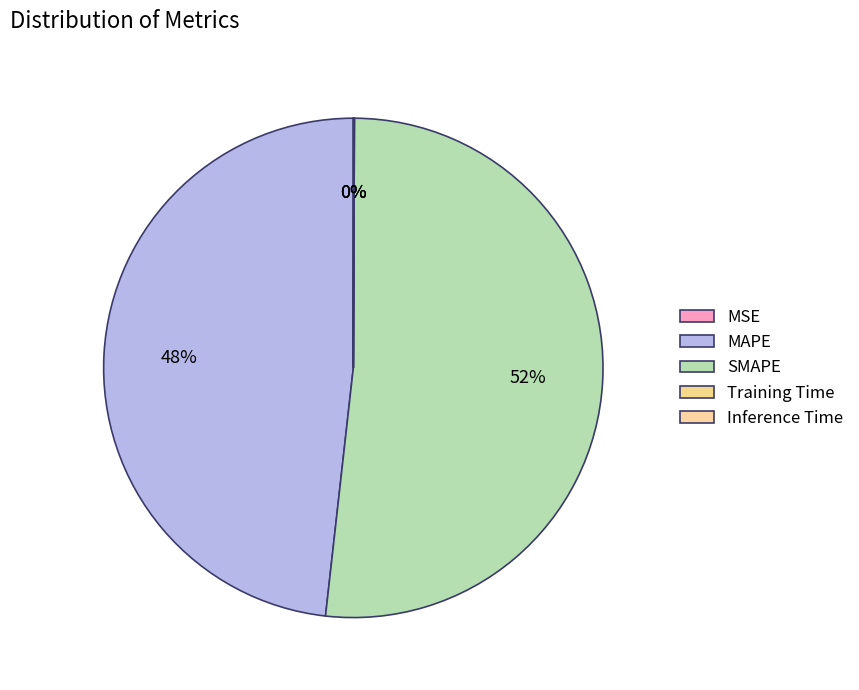

To the nearest percent, what is the difference between the MAPE and Training Time slice percentages?

48%